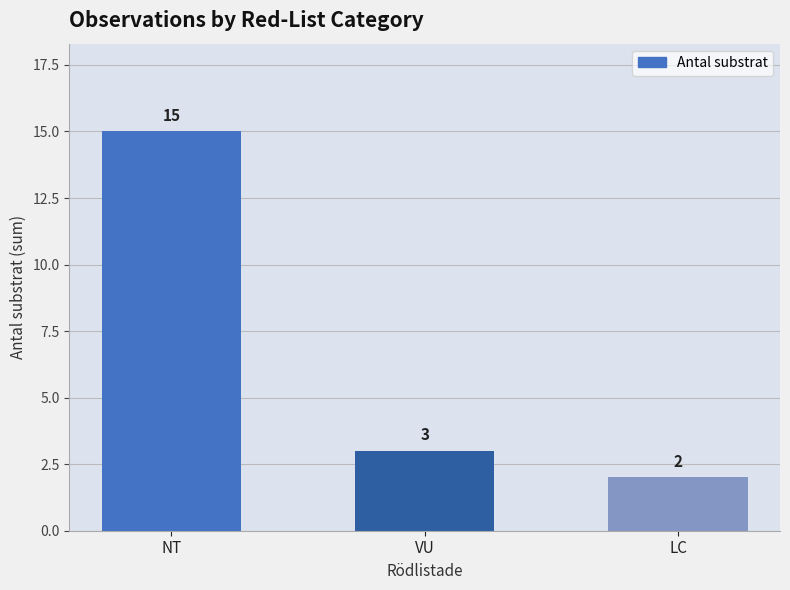

Reading left to right, list all the values displayed in this chart.

NT=15	VU=3	LC=2